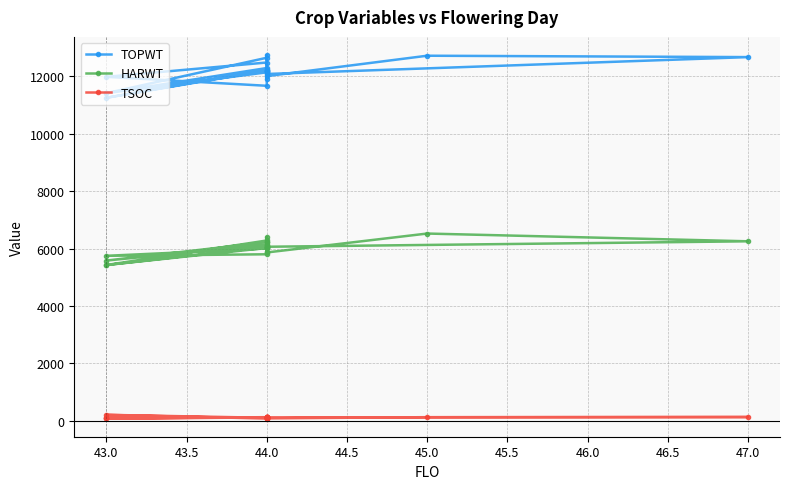

Reading left to right, transcribe all the data shown in this chart.

TOPWT: 11412	12644	11907	12177	12479	11980	11668	12004	12715	12667	12079	12137	11412	12286	12225	11251	12200	12738	12137	12225
HARWT: 5427	6281	5891	6117	6003	5748	5801	5864	6523	6253	6063	6055	5427	6022	6224	5582	6133	6403	6055	6224
TSOC: 94	115	99	116	107	210	81	87	129	134	122	123	117	125	129	84	117	127	125	129